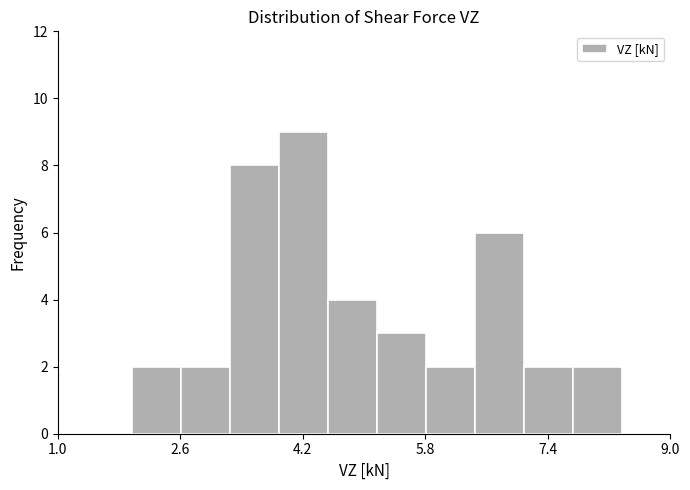

Around what value on the x-axis is the tallest bar? Give the approximate position of its centre, as read against the axis.

4.2